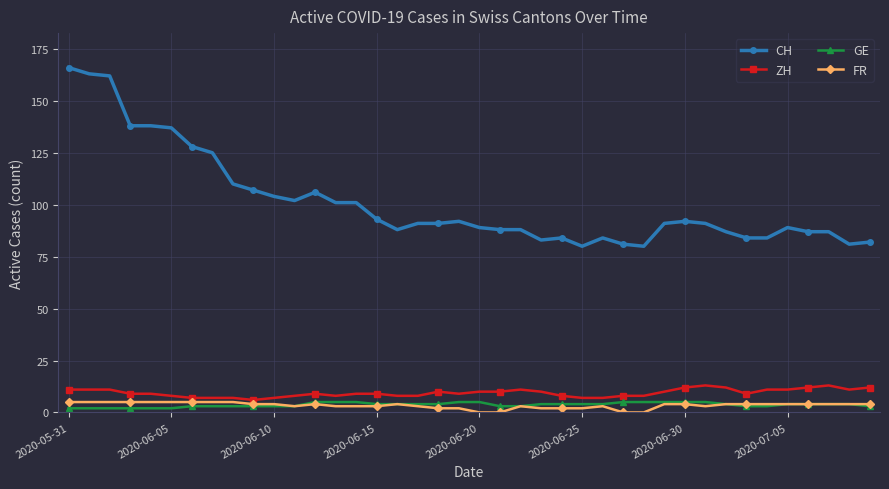

Which series has the largest total across all categories?

CH